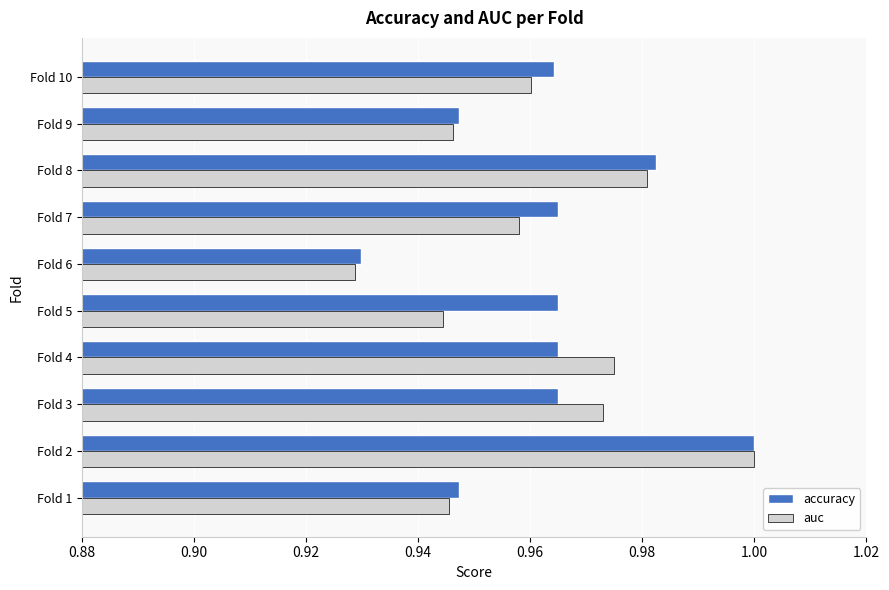

Where is auc nearest to the value 0?

Fold 6